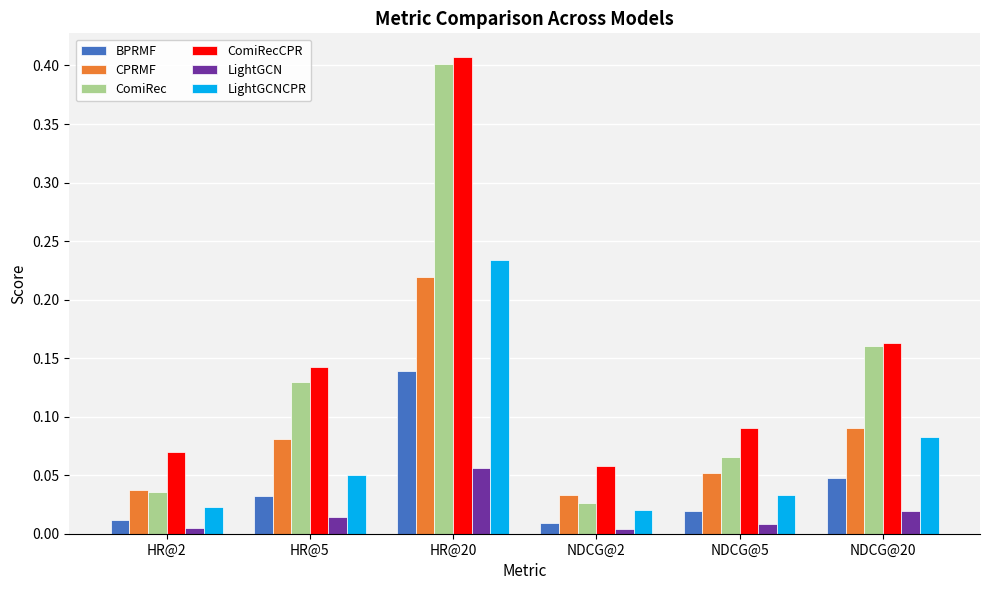

Is the value of BPRMF at HR@2 greater than the value of ComiRec at HR@5?

No